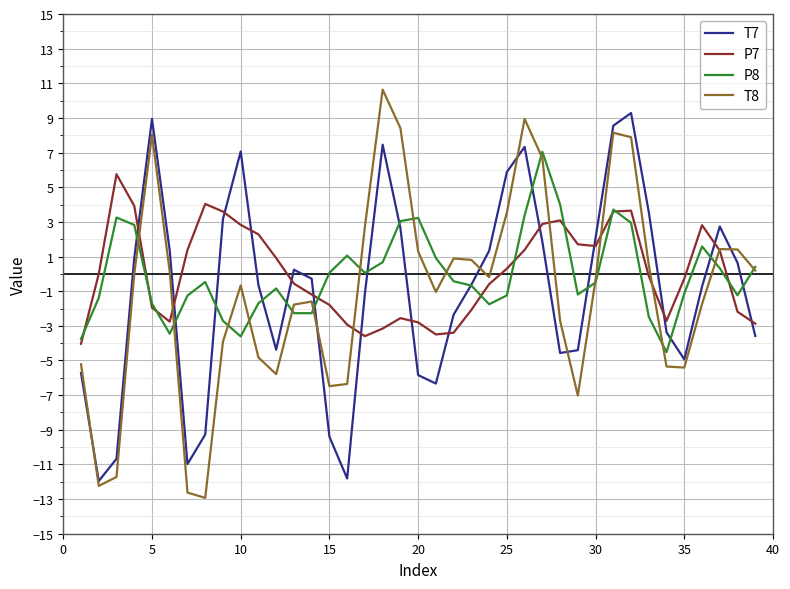

What is the maximum value for P8?

7.0